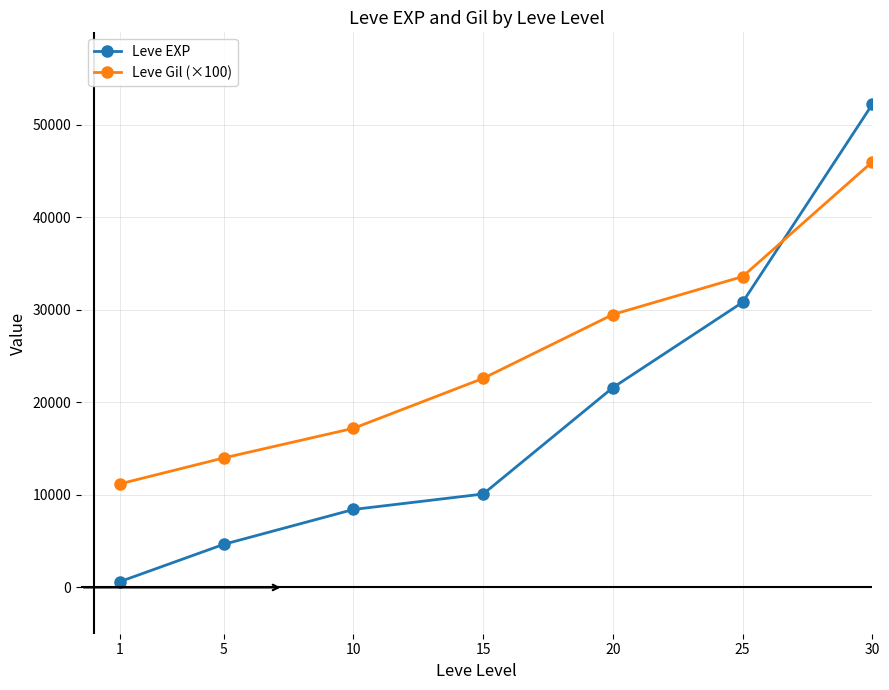

The value of Leve Gil (×100) at 20 is 6271. True or false?

False